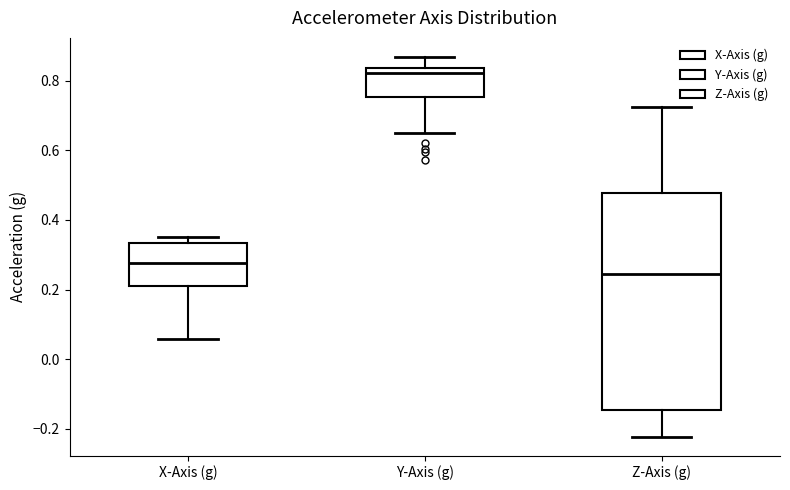

Comparing the boxes themselves (not the whiskers), which one is the tallest?

Z-Axis (g)